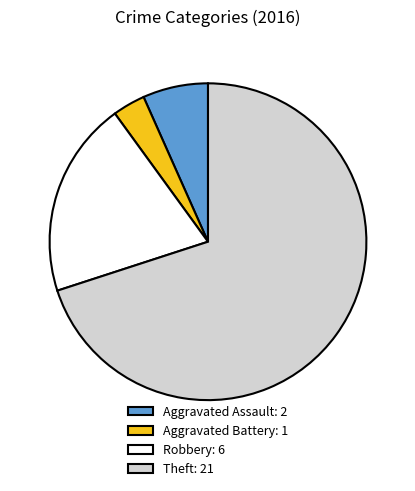

Approximately how many times larger is the value at Theft compared to Aggravated Assault?

10.5